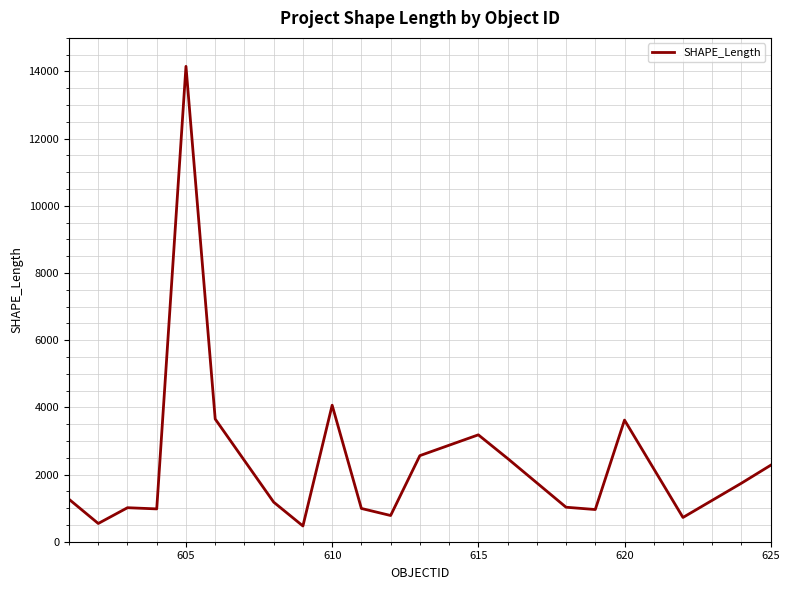

What is the smallest value displayed?

468.6